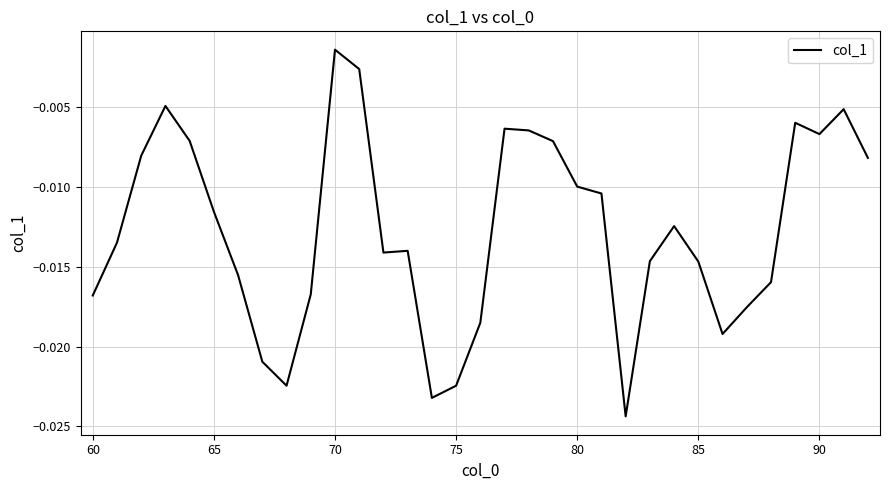

Which label corresponds to the largest value in the chart?

70